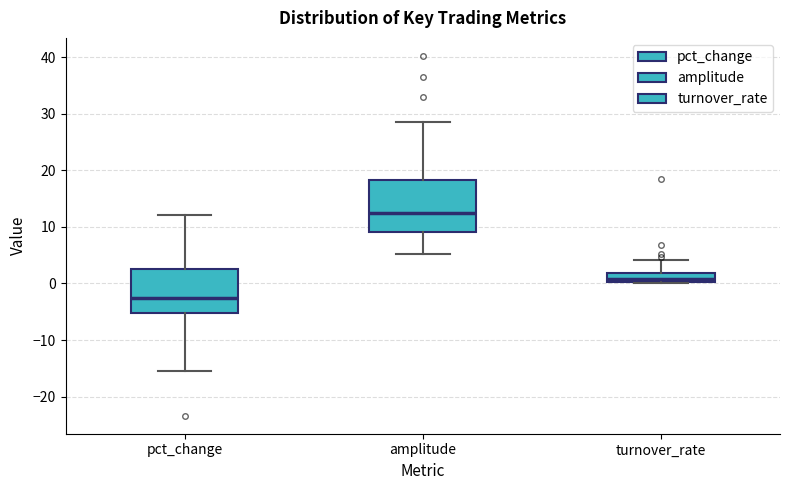

Reading left to right, transcribe this box plot: for each box, give where its median line is, the range the box spans, and where its two whiskers end, as read against the y-axis. The values are not printed on the chart, so give them approximately, as read against the axis.

pct_change: median -3, box -5 to 3, whiskers -15 to 12
amplitude: median 13, box 9 to 18, whiskers 5 to 28
turnover_rate: median 1, box 0 to 2, whiskers 0 to 4